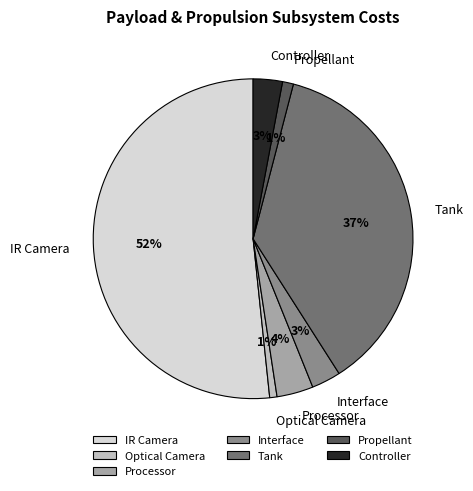

How many slices are in this pie chart?

7